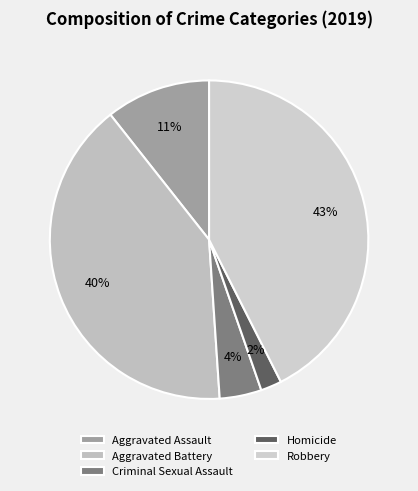

What percentage is the Robbery slice, to the nearest percent?

43%